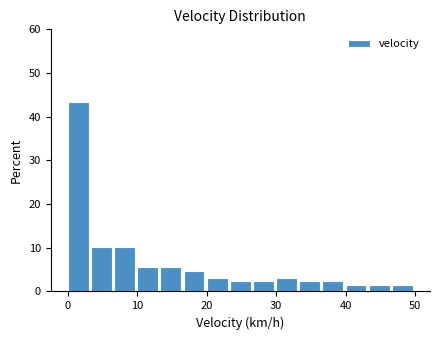

Around what value on the x-axis is the tallest bar? Give the approximate position of its centre, as read against the axis.

2